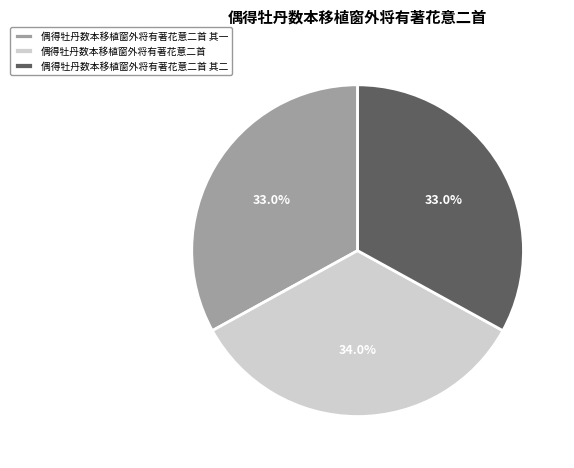

To the nearest percent, what is the average slice percentage?

33%